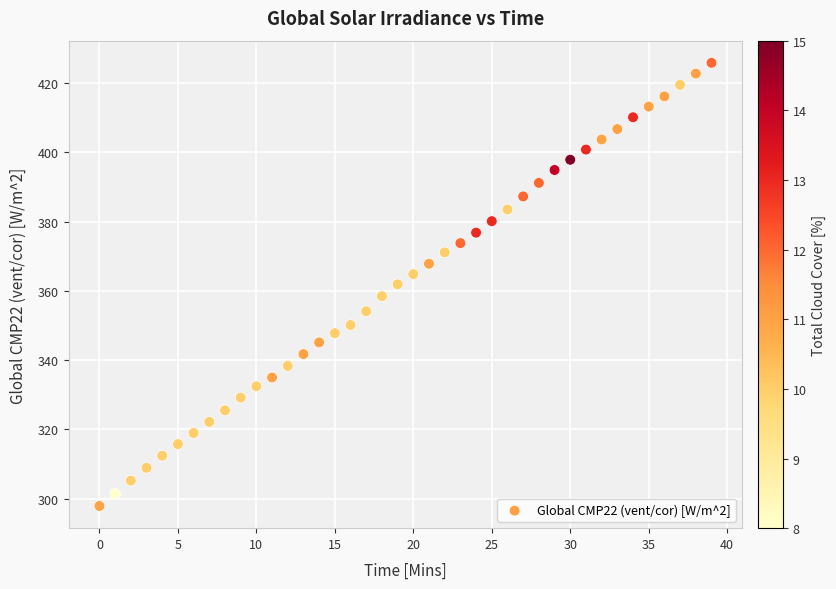

What is the range of Y values (max minus min)?

128.0